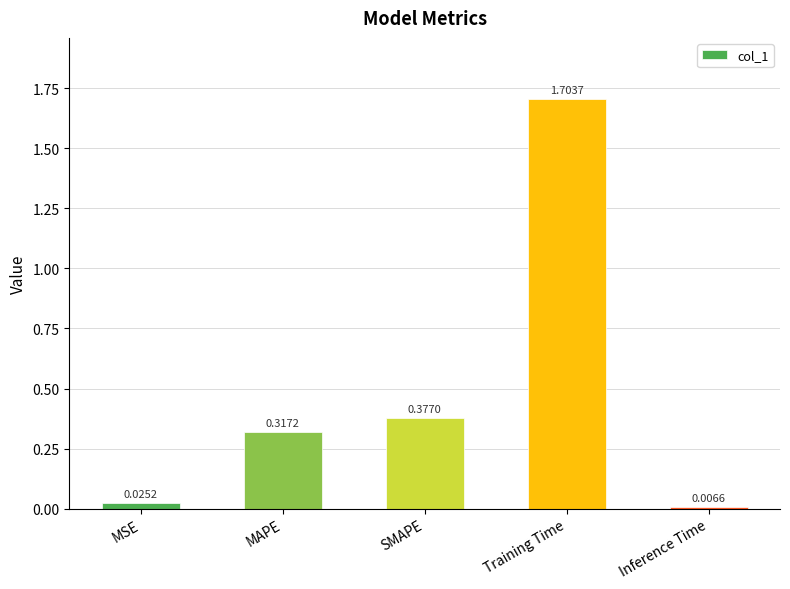

The chart shows a value of 0.4 at MAPE. True or false?

False